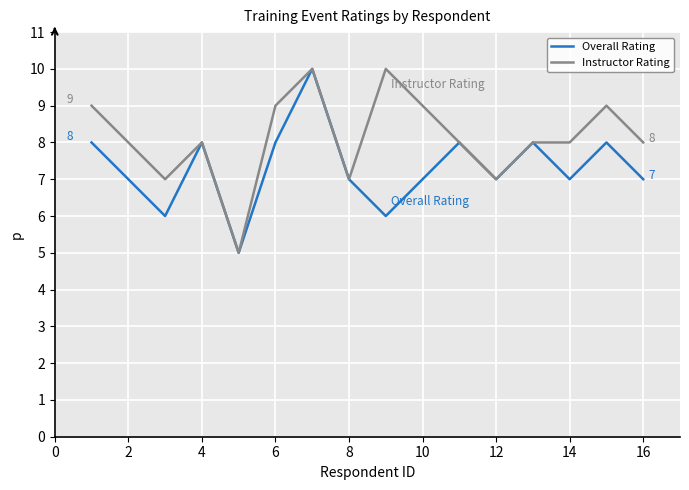

Which series has the largest total across all categories?

Instructor Rating